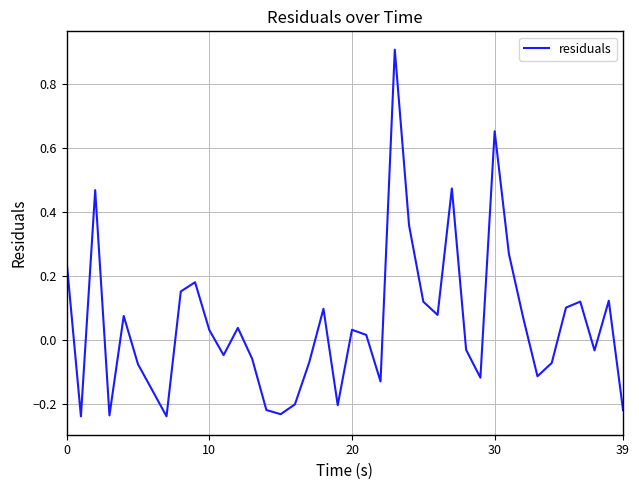

What is the difference between the maximum and minimum values?

1.1